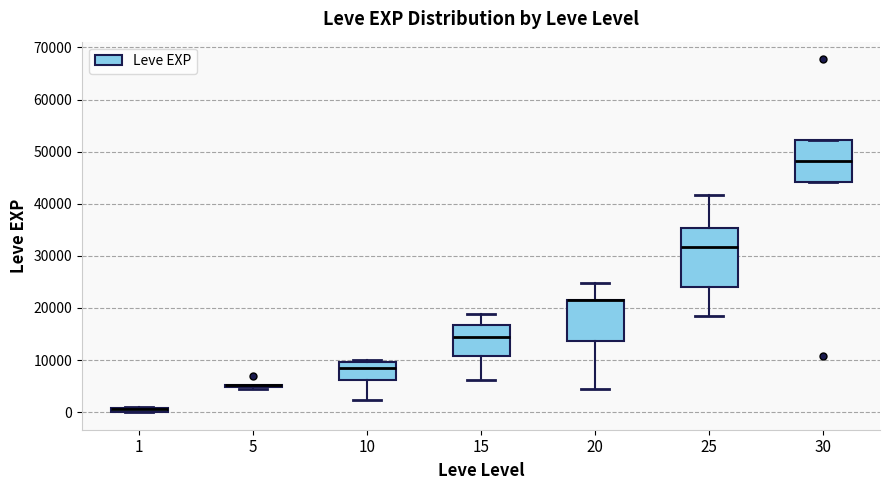

Where does the lower whisker of the box at x = 20 end on the y-axis? The values are not printed on the chart, so give them approximately, as read against the axis.

4000